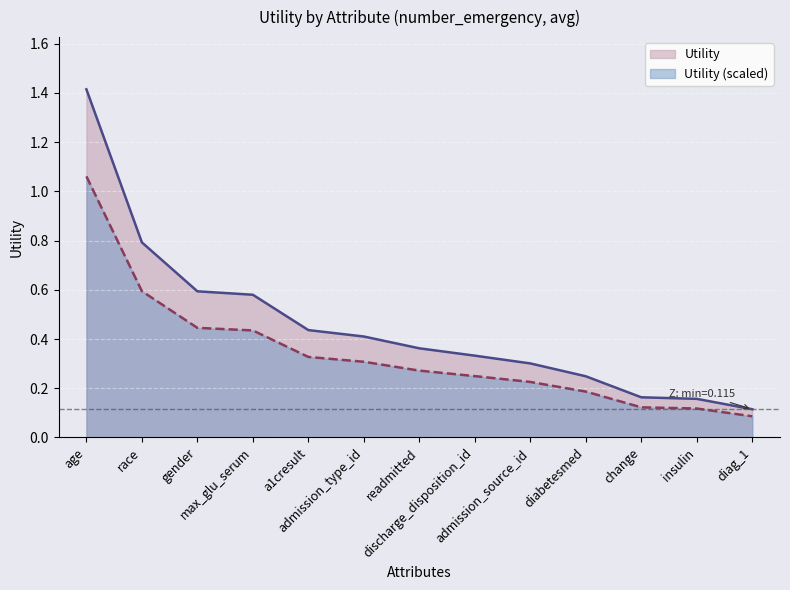

Is it true that the value at discharge_disposition_id is 0.3?

True